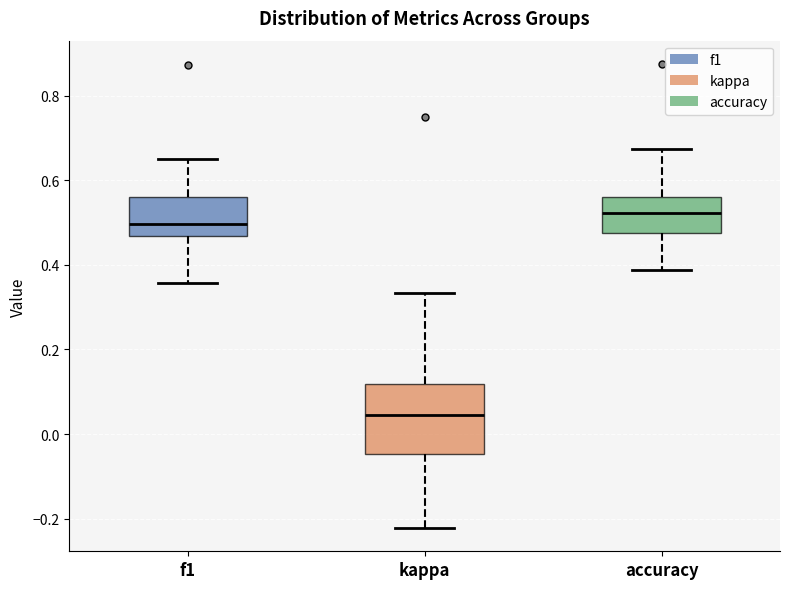

Where does the upper whisker of the box for kappa end on the y-axis? The values are not printed on the chart, so give them approximately, as read against the axis.

0.34